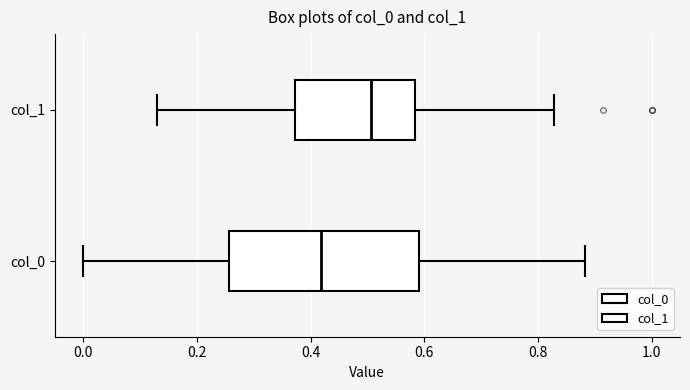

Which box has the furthest to the left median line?

col_0